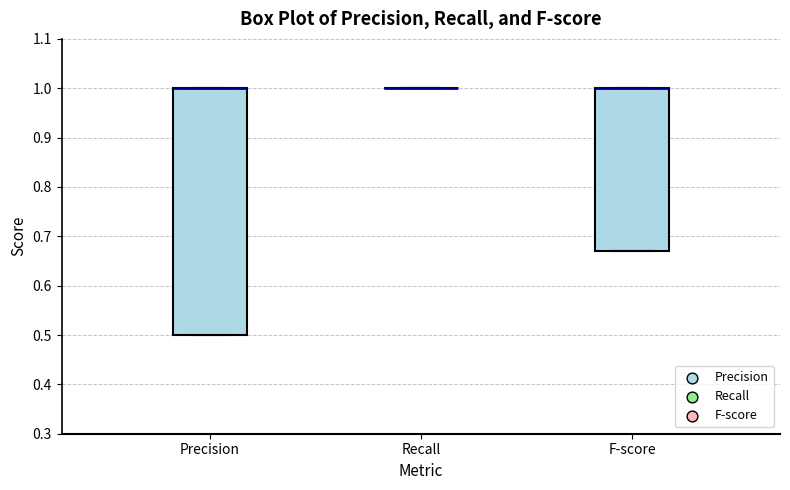

Where is the lower edge of the box for F-score on the y-axis? The values are not printed on the chart, so give them approximately, as read against the axis.

0.67